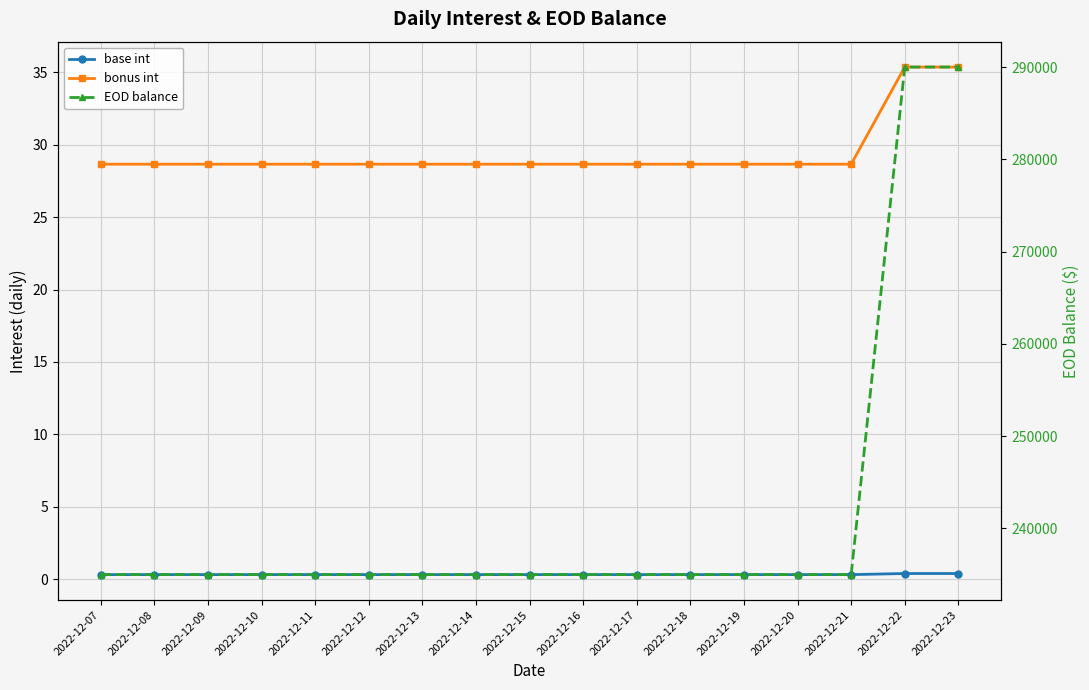

What are all the series names shown in the legend?

base int, bonus int, EOD balance